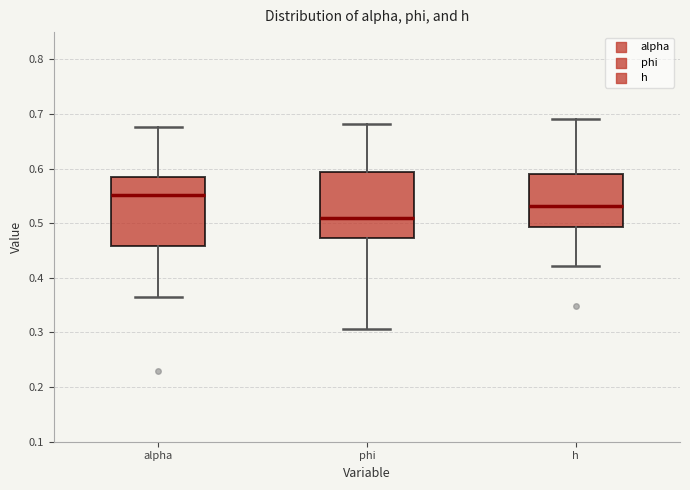

Reading left to right, read every box against the y-axis: the position of its median line, the range the box covers, and the ends of its whiskers. The values are not printed on the chart, so give them approximately, as read against the axis.

alpha: median 0.55, box 0.46 to 0.58, whiskers 0.36 to 0.68
phi: median 0.51, box 0.47 to 0.59, whiskers 0.31 to 0.68
h: median 0.53, box 0.49 to 0.59, whiskers 0.42 to 0.69